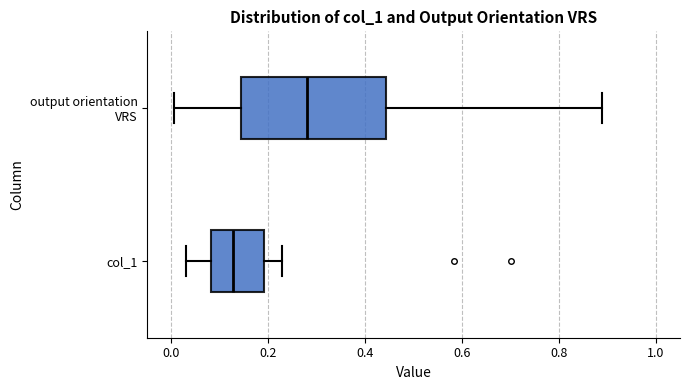

Which box is the widest, from its left edge to its right edge?

output orientation VRS